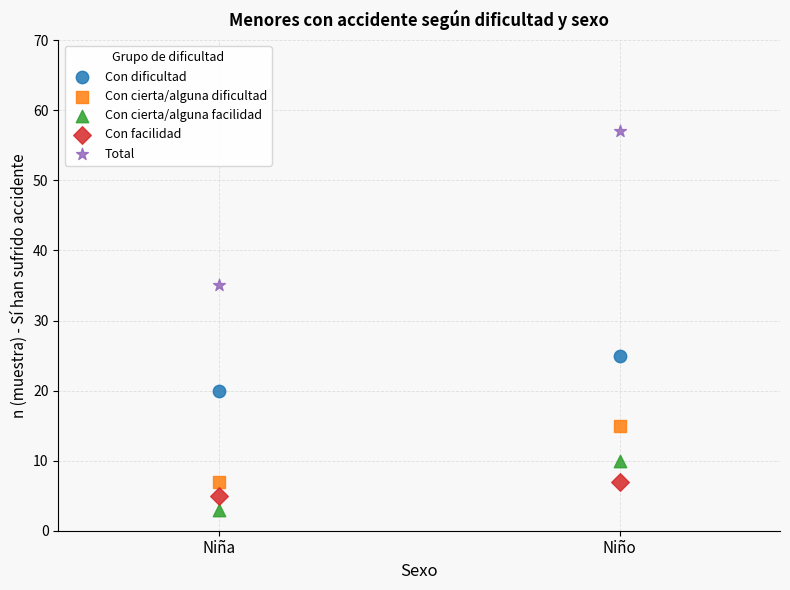

Across all data points, what is the range of Y values (max minus min)?

54